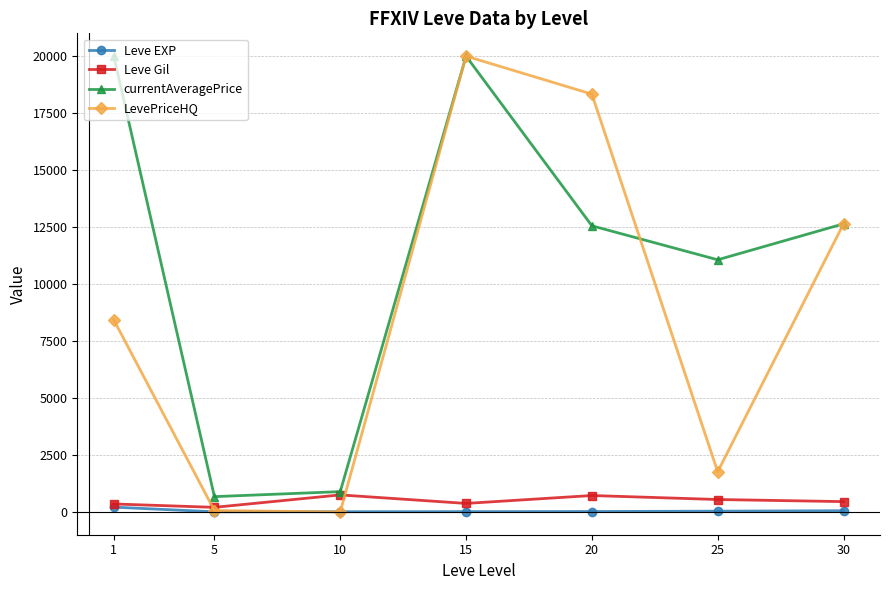

How many categories are shown in the chart?

7